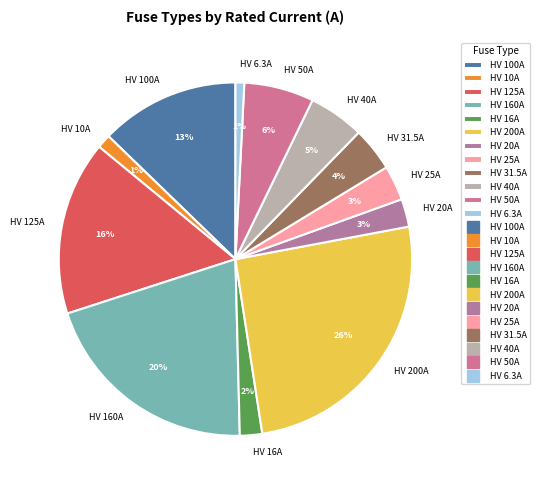

What is the ratio of the value at HV 50A to the value at HV 100A?

0.5